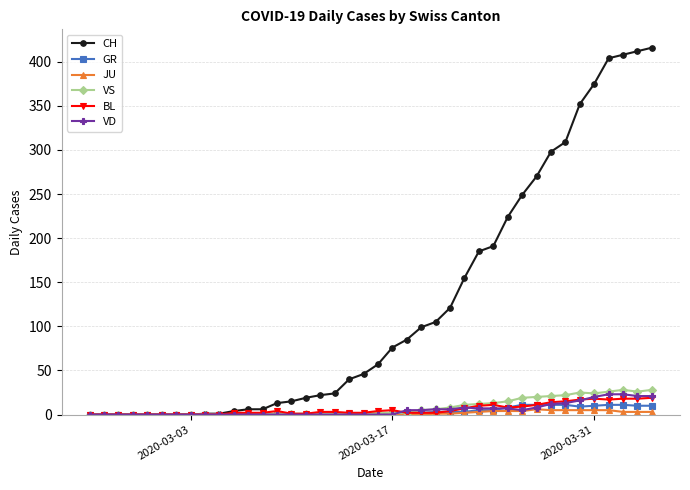

Which series has the largest total across all categories?

CH